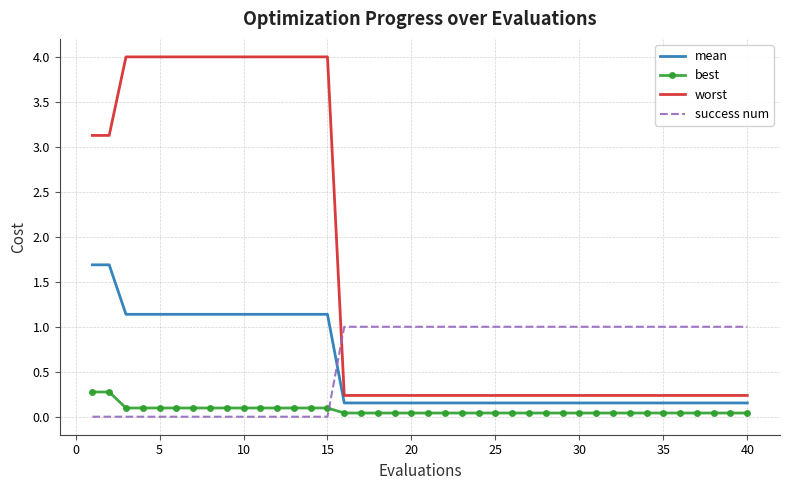

Which series has the widest spread of values?

worst